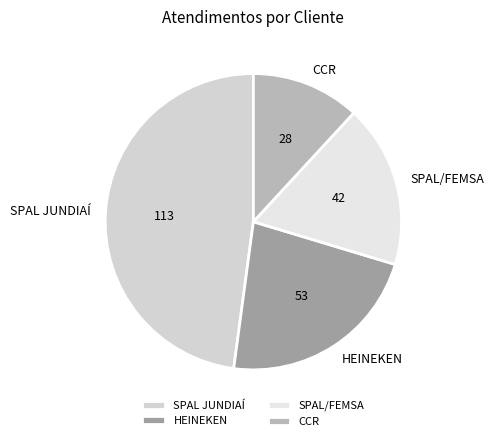

Approximately how many times larger is the value at SPAL JUNDIAÍ compared to HEINEKEN?

2.1